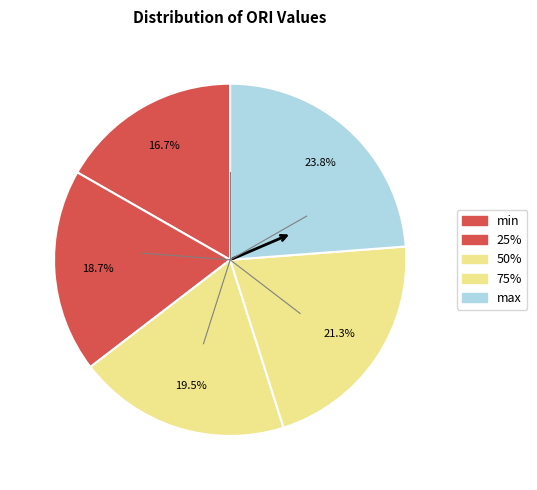

How many segments does this pie chart have?

5